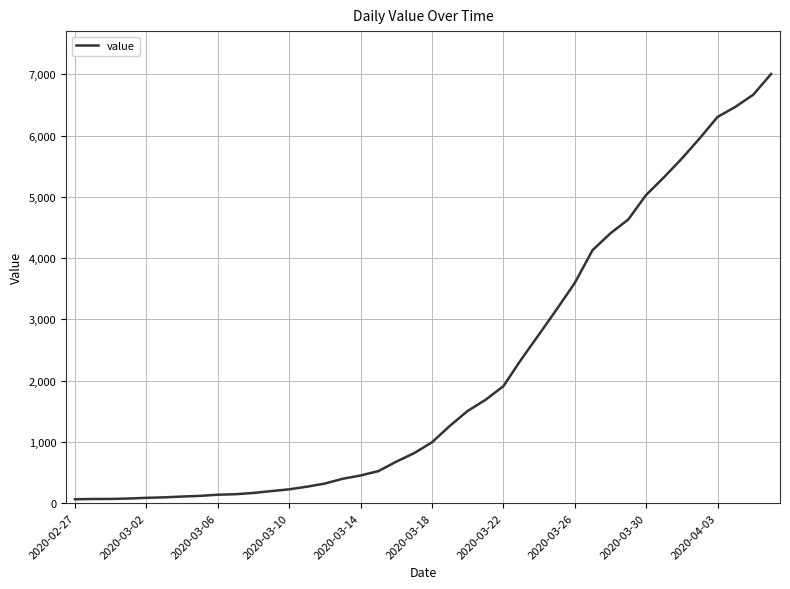

What is the difference between the maximum and minimum values?

6940